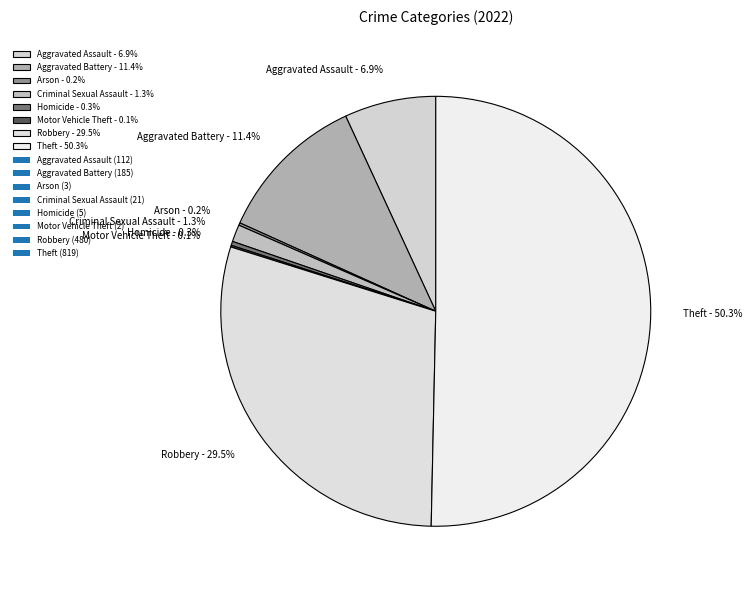

Which category accounts for the majority?

Theft